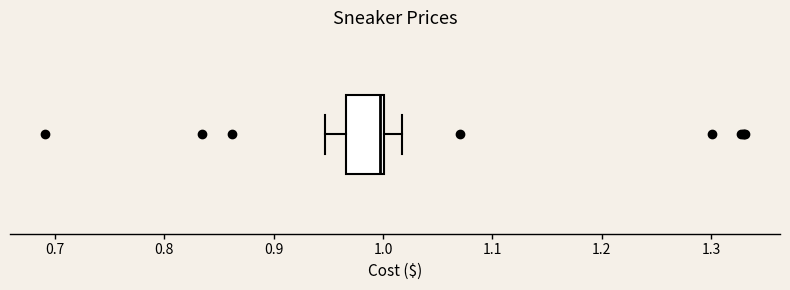

Transcribe this box plot: give where the median line is, the range the box spans, and where the two whiskers end, as read against the x-axis. The values are not printed on the chart, so give them approximately, as read against the axis.

median 1.00 (just left of the box's right edge), box 0.97 to 1.00, whiskers 0.95 to 1.02